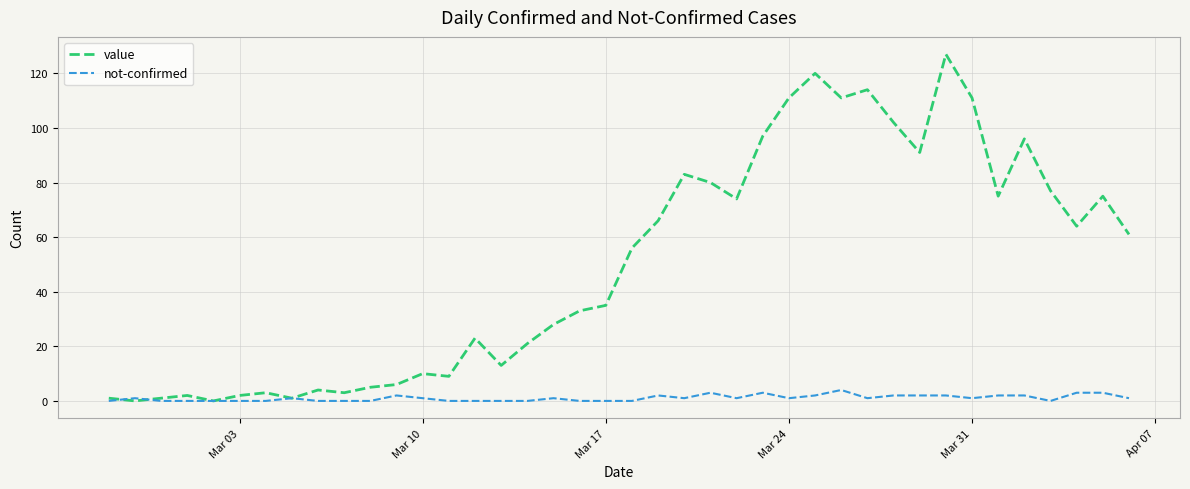

Which series ends up on top after the final intersection of not-confirmed and value?

value